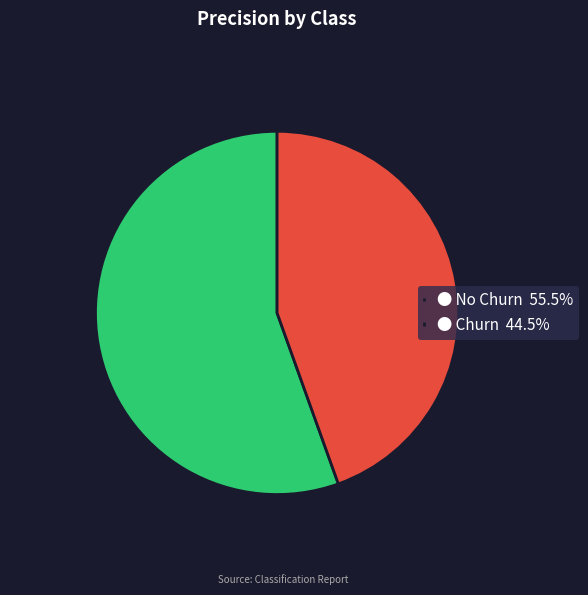

Do ● Churn 44.5% and ● No Churn 55.5% together represent more than half of the pie?

Yes